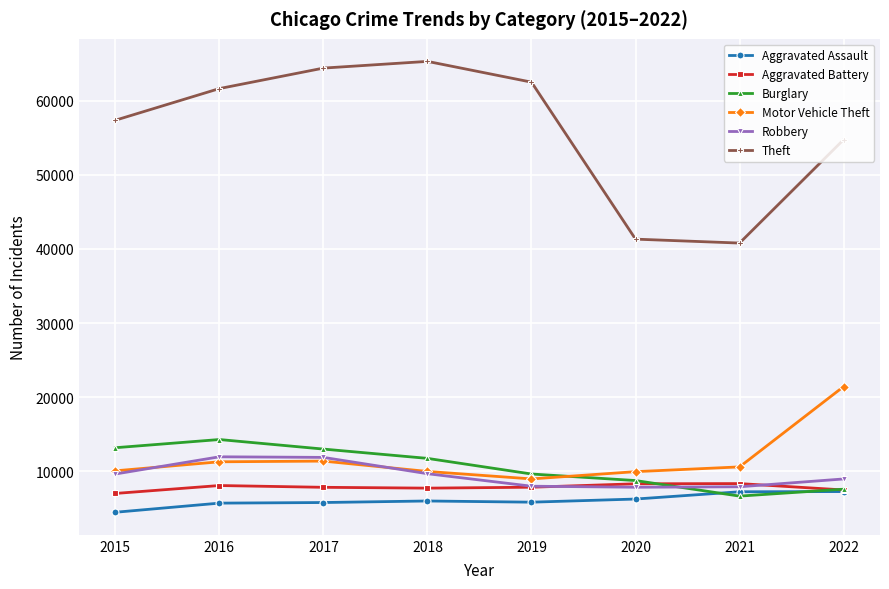

What is the maximum value shown in the chart?

65286